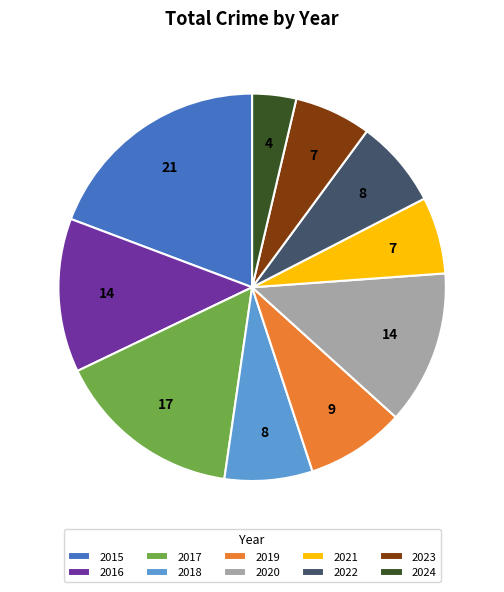

Does any single category account for the majority?

No